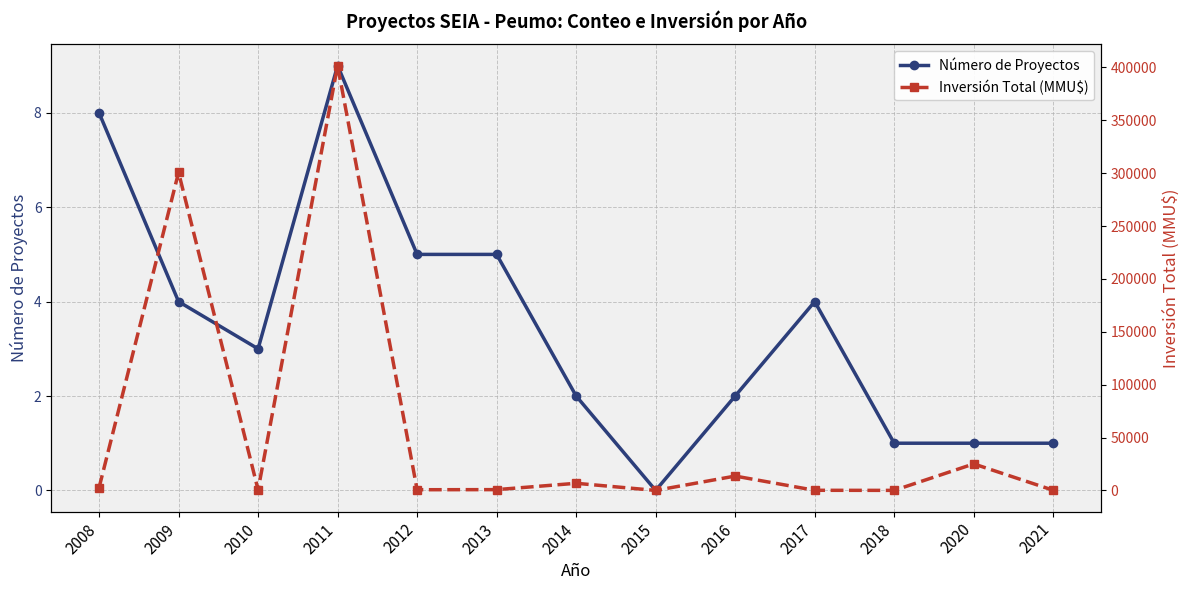

In Número de Proyectos, how many points are higher than both neighbors (excluding endpoints)?

2